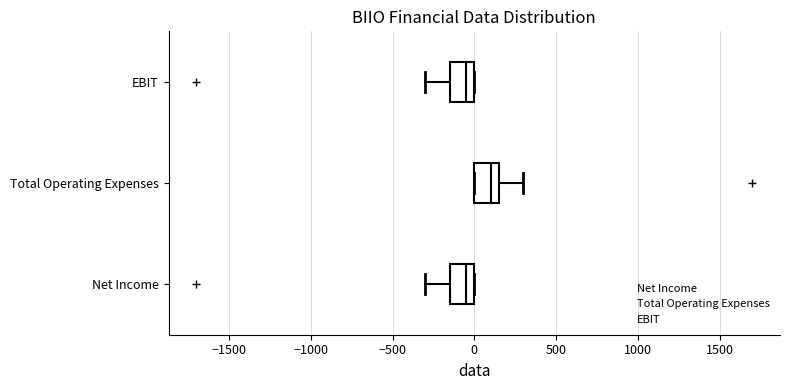

Where does the right whisker of the box for Total Operating Expenses end on the x-axis? The values are not printed on the chart, so give them approximately, as read against the axis.

300